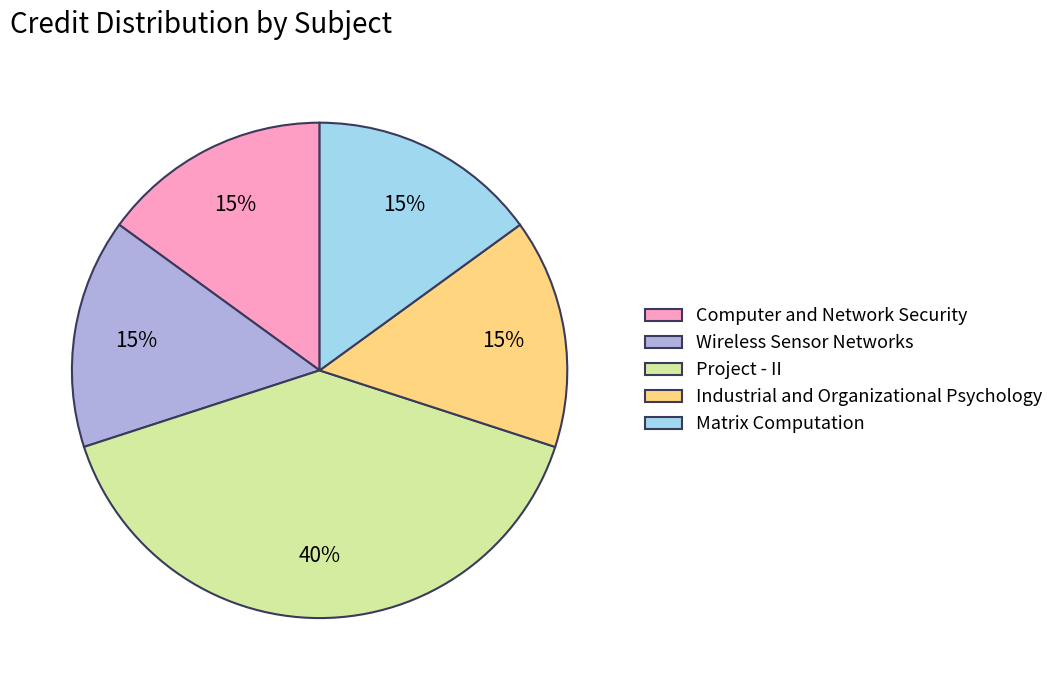

To the nearest percent, what is the combined percentage of Wireless Sensor Networks and Matrix Computation?

30%